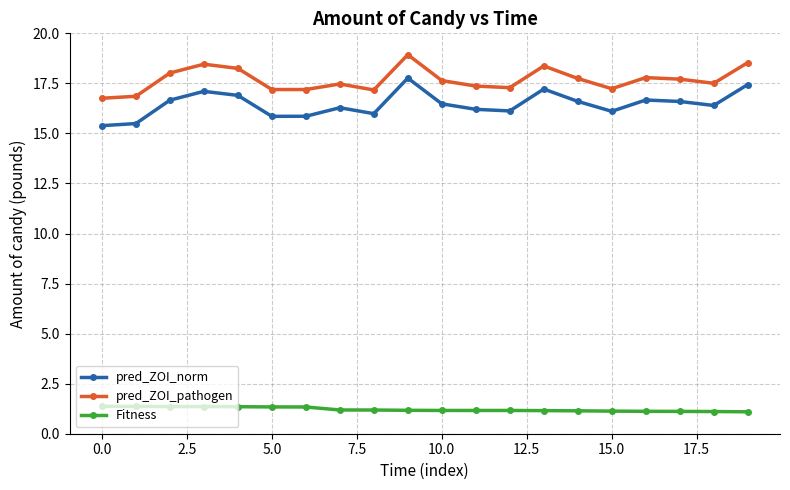

What is the maximum value shown in the chart?

18.9